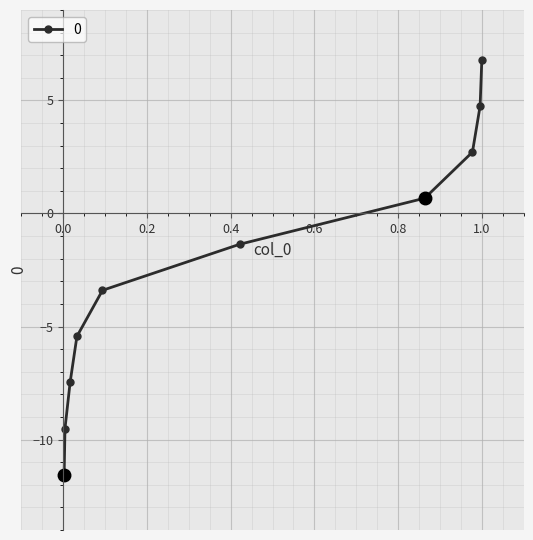

What is the smallest value displayed?

-11.6